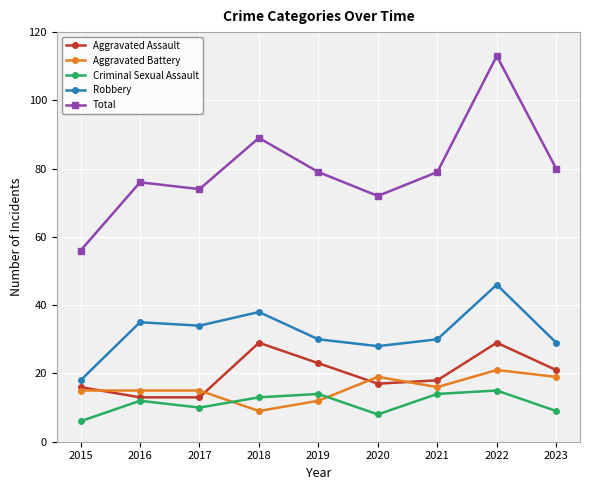

Reading right to left, list all the values displayed in this chart.

Aggravated Assault: 2023=21	2022=29	2021=18	2020=17	2019=23	2018=29	2017=13	2016=13	2015=16
Aggravated Battery: 2023=19	2022=21	2021=16	2020=19	2019=12	2018=9	2017=15	2016=15	2015=15
Criminal Sexual Assault: 2023=9	2022=15	2021=14	2020=8	2019=14	2018=13	2017=10	2016=12	2015=6
Robbery: 2023=29	2022=46	2021=30	2020=28	2019=30	2018=38	2017=34	2016=35	2015=18
Total: 2023=80	2022=113	2021=79	2020=72	2019=79	2018=89	2017=74	2016=76	2015=56